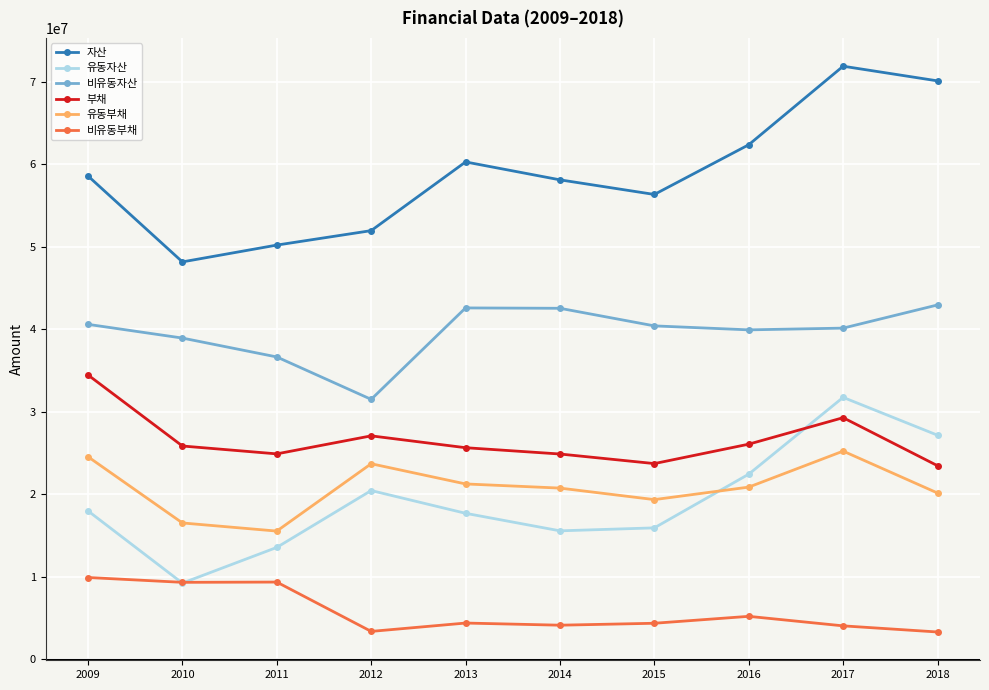

How many interior local peaks does the 자산 series have?

2